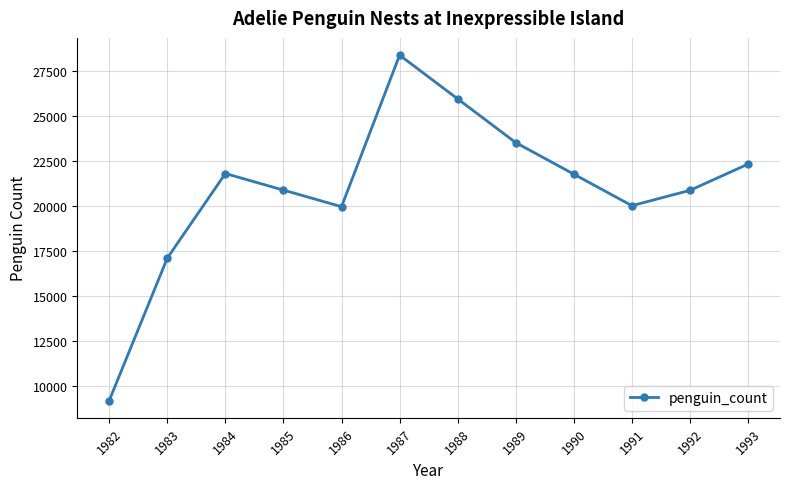

The value at 1984 is 21813.0. True or false?

True